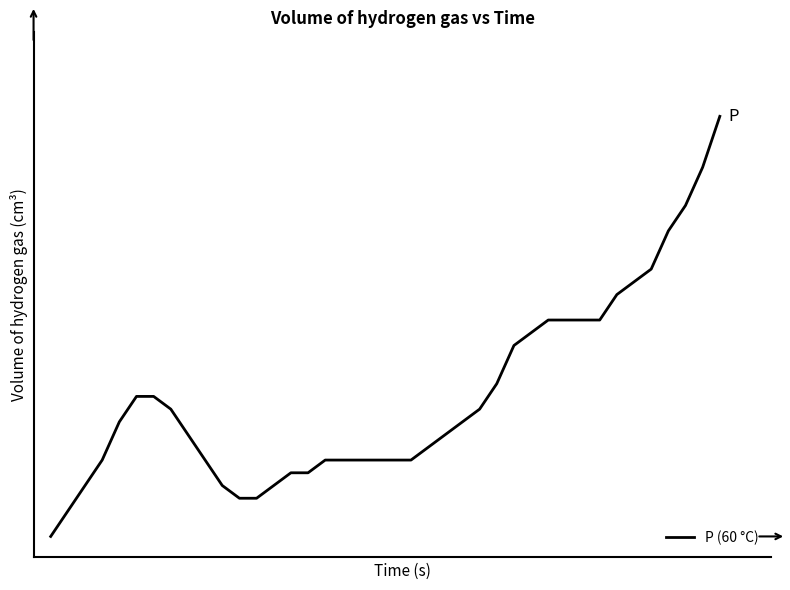

Is this an area chart (filled region under the line)?

No